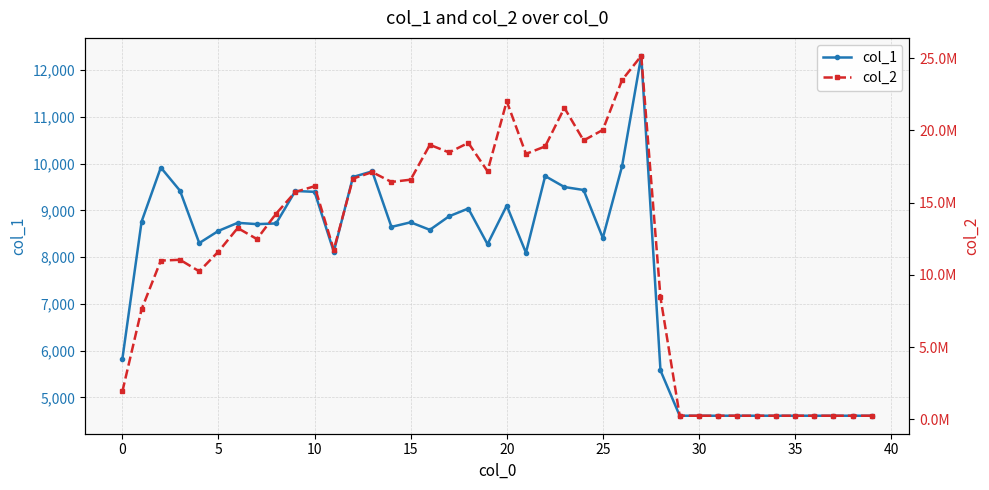

True or false: col_1 and col_2 intersect in this chart.

False